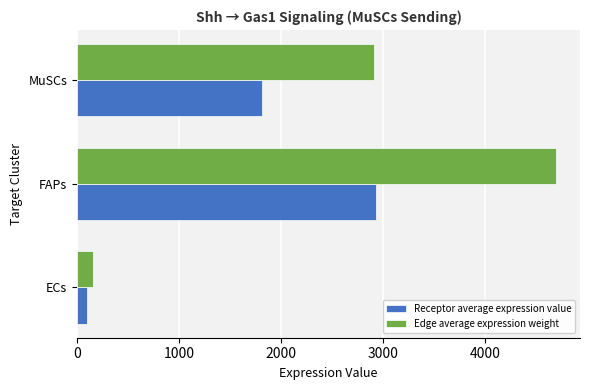

How many categories are shown in the chart?

3